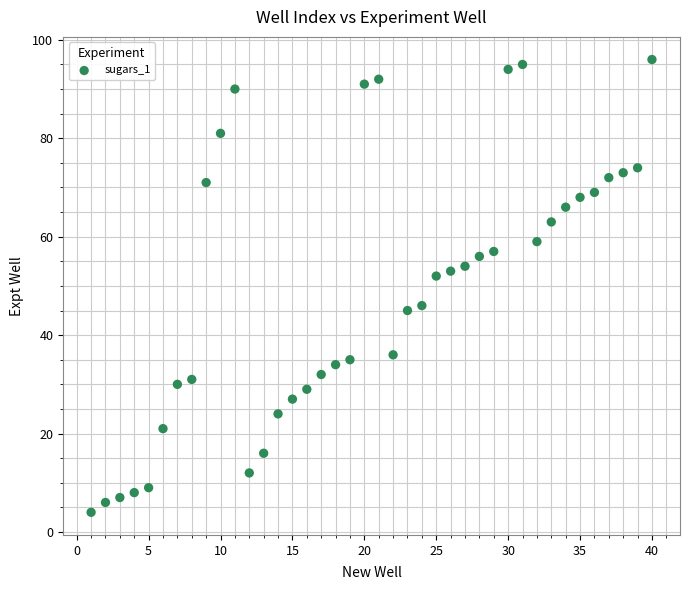

What is the range of Y values (max minus min)?

92